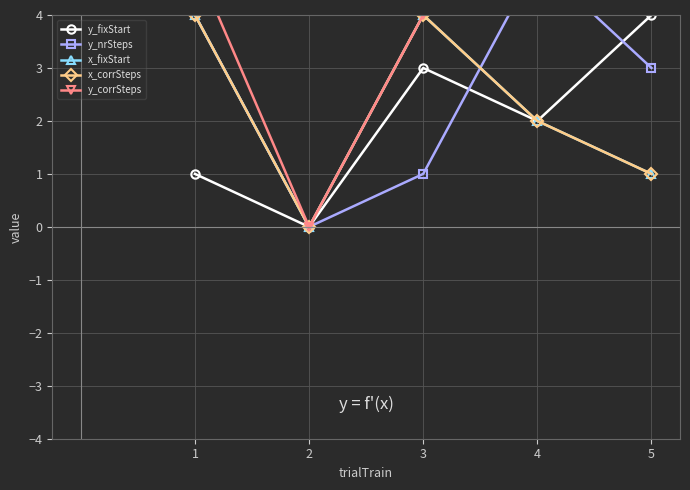

Between 5 and 3, which is larger?

5